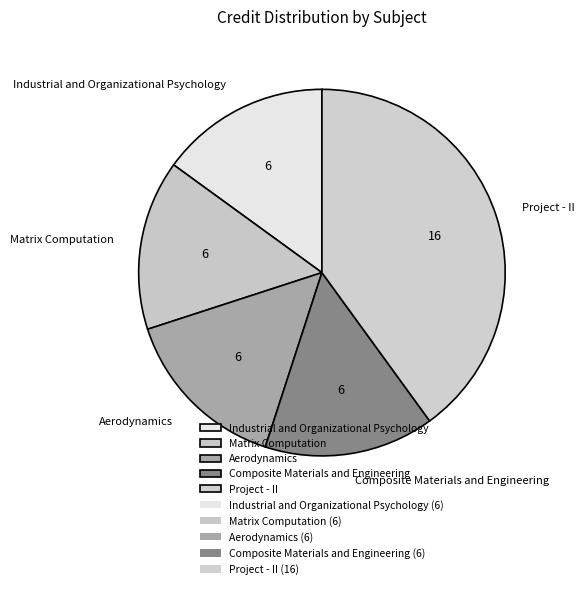

What is the largest slice in the pie chart?

Project - II